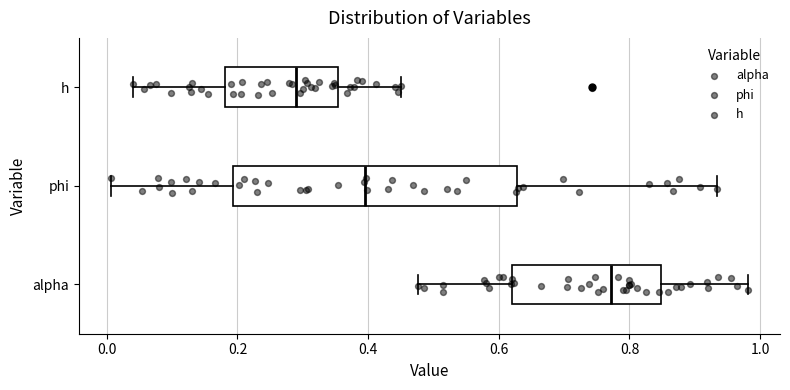

Which box is the widest, from its left edge to its right edge?

phi